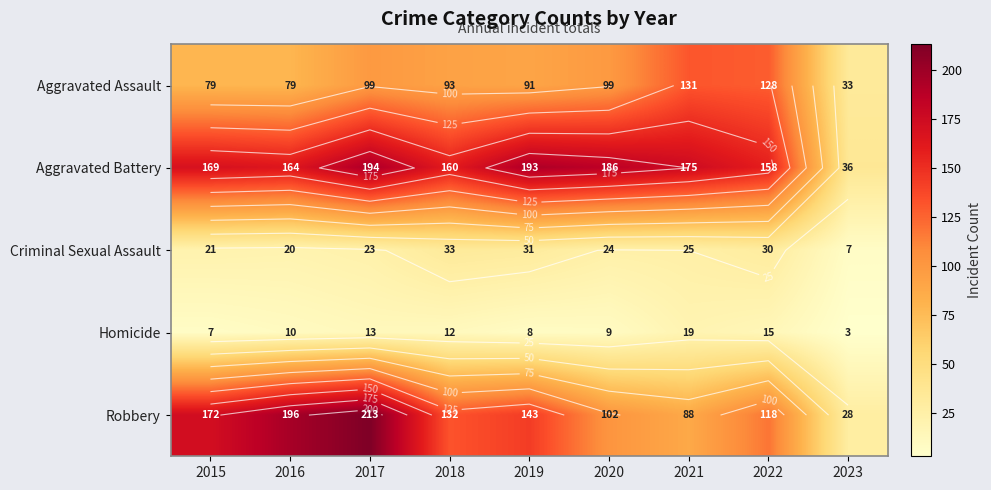

Which series has the largest range (max minus min)?

Robbery